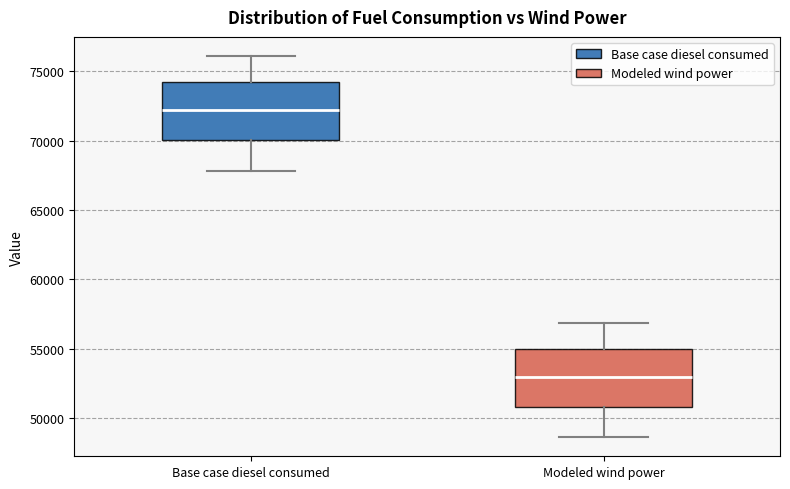

Reading left to right, read every box against the y-axis: the position of its median line, the range the box covers, and the ends of its whiskers. The values are not printed on the chart, so give them approximately, as read against the axis.

Base case diesel consumed: median 72000, box 70000 to 74000, whiskers 68000 to 76000
Modeled wind power: median 53000, box 51000 to 55000, whiskers 48500 to 57000